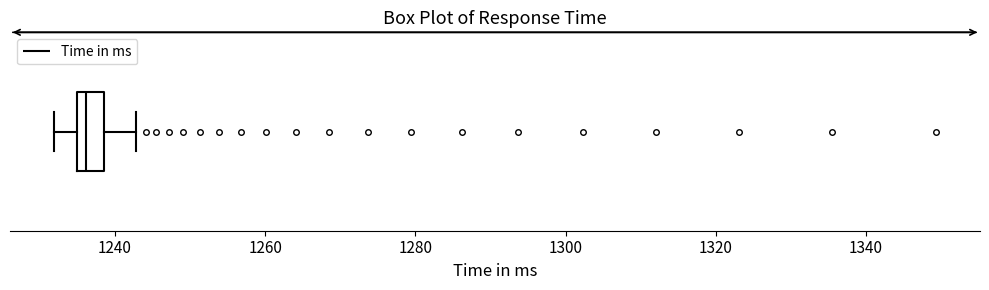

Read this box plot against the x-axis: the position of the median line, the range covered by the box, and the ends of both whiskers. The values are not printed on the chart, so give them approximately, as read against the axis.

median 1236, box 1234 to 1238, whiskers 1232 to 1242